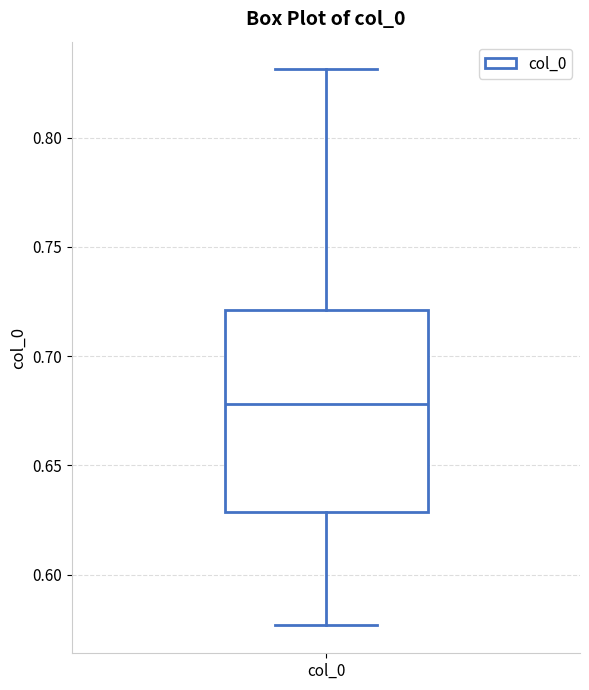

Where does the median line of the box for col_0 sit on the y-axis? The values are not printed on the chart, so give them approximately, as read against the axis.

0.680